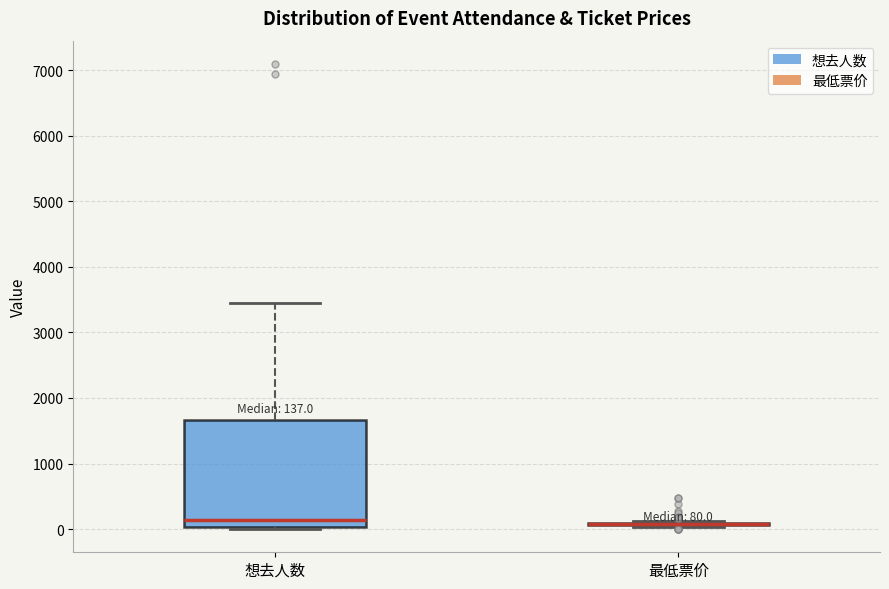

Comparing the boxes themselves (not the whiskers), which one is the tallest?

想去人数